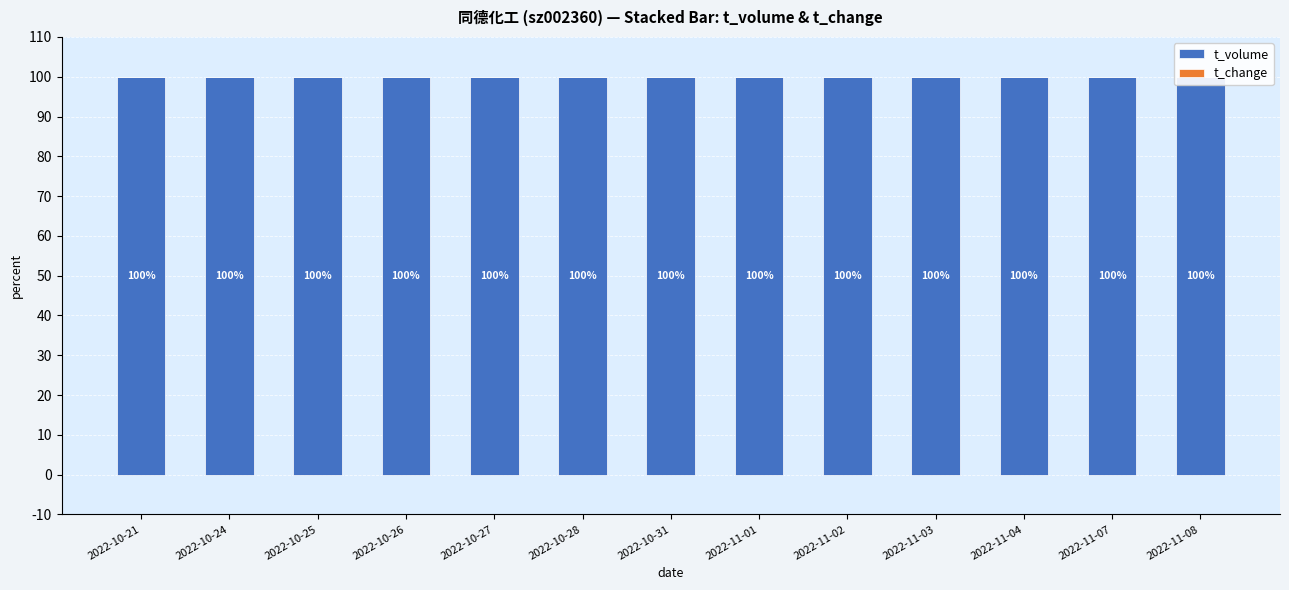

How many series are shown in this chart?

2